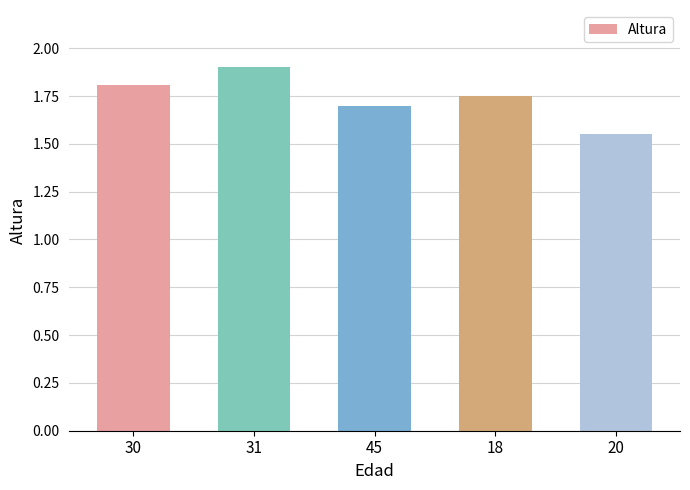

What is the label of the 4th bar from the right?

31